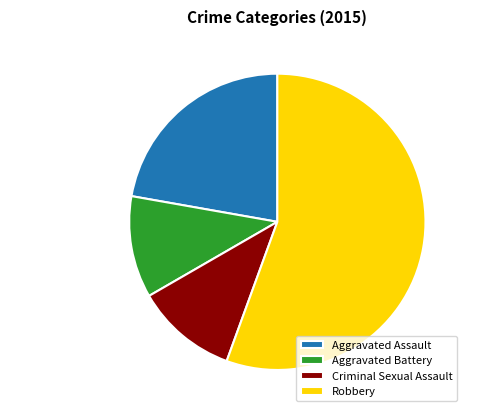

The Criminal Sexual Assault slice represents 21% of the pie. True or false?

False